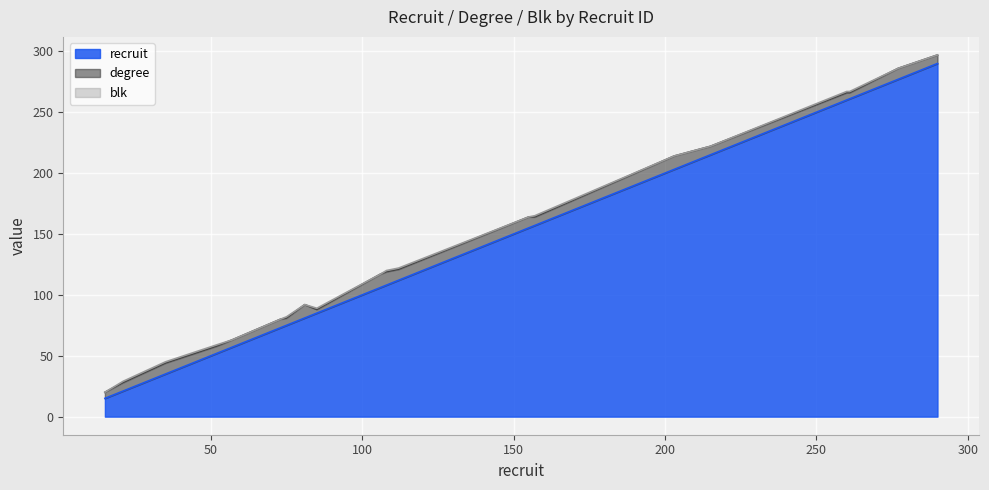

True or false: blk has a value of 2 at 157.

False